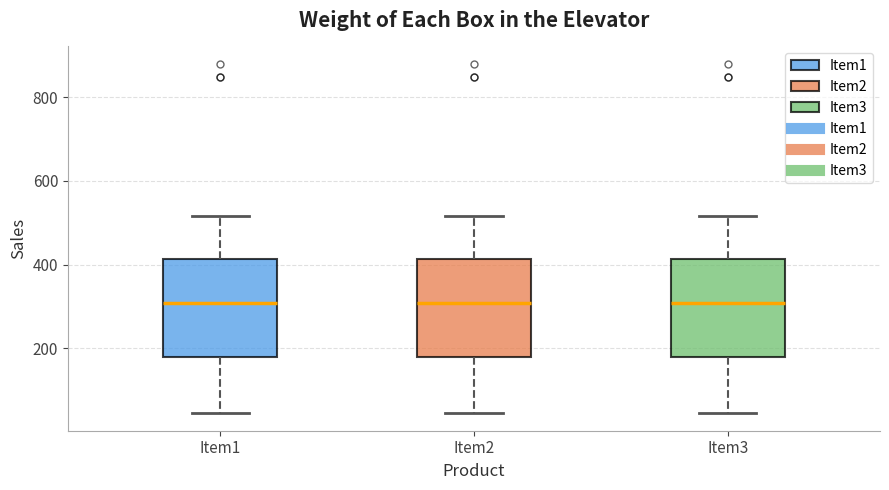

Reading left to right, read every box against the y-axis: the position of its median line, the range the box covers, and the ends of its whiskers. The values are not printed on the chart, so give them approximately, as read against the axis.

Item1: median 300, box 180 to 420, whiskers 40 to 520
Item2: median 300, box 180 to 420, whiskers 40 to 520
Item3: median 300, box 180 to 420, whiskers 40 to 520